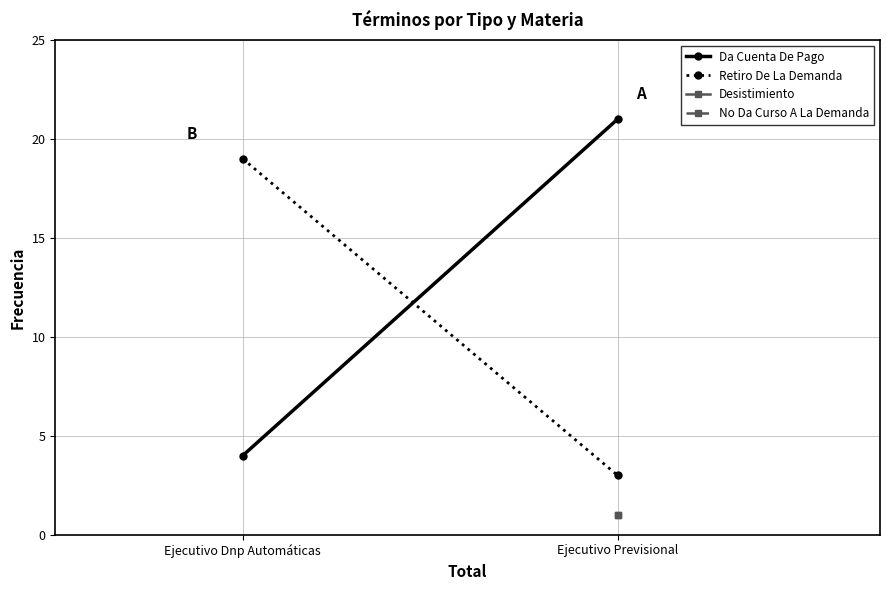

Count the number of data series in this chart.

2